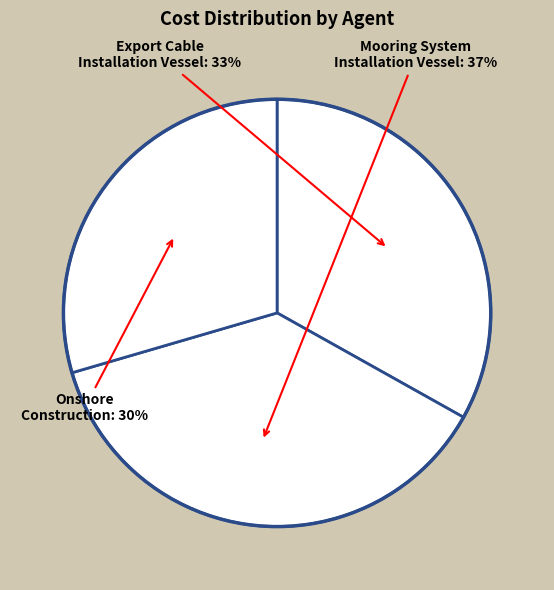

Do Onshore Construction and Export Cable Installation Vessel together represent more than half of the pie?

Yes